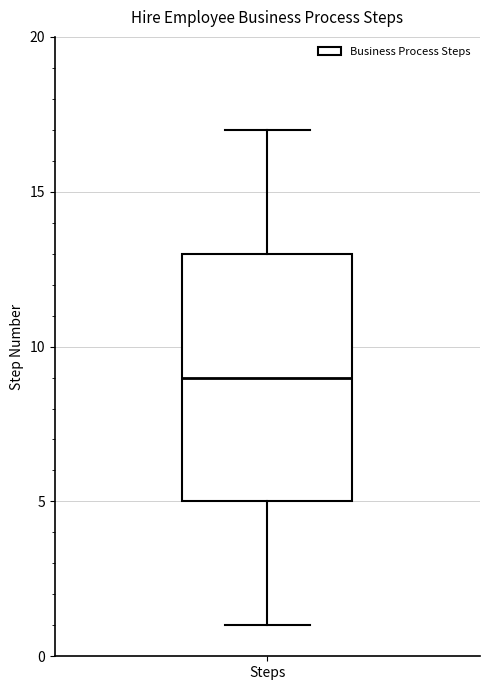

Where is the upper edge of the box for Steps on the y-axis? The values are not printed on the chart, so give them approximately, as read against the axis.

13